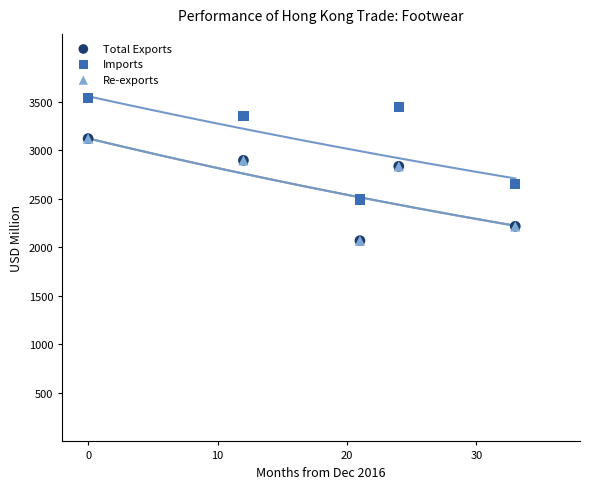

What are all the series names shown in the legend?

Total Exports, Imports, Re-exports